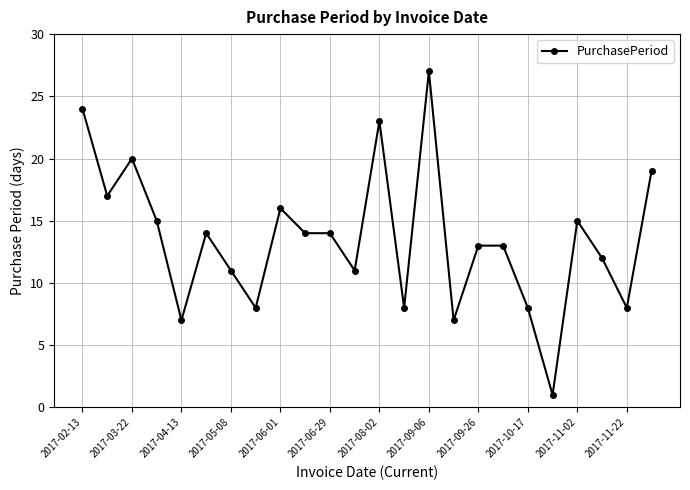

What is the greatest value displayed?

27